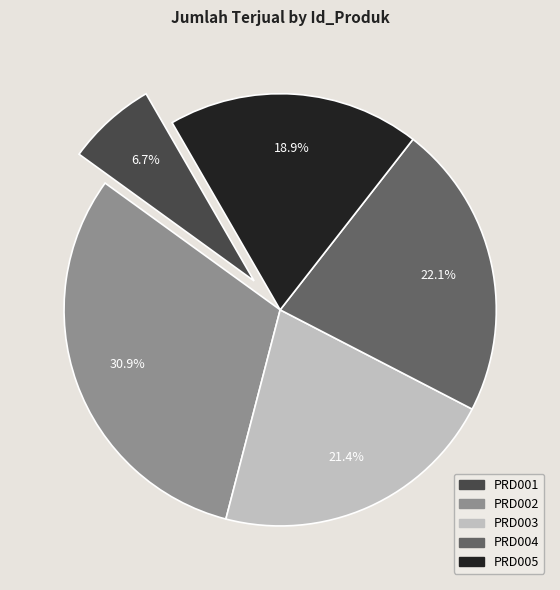

How many slices are in this pie chart?

5